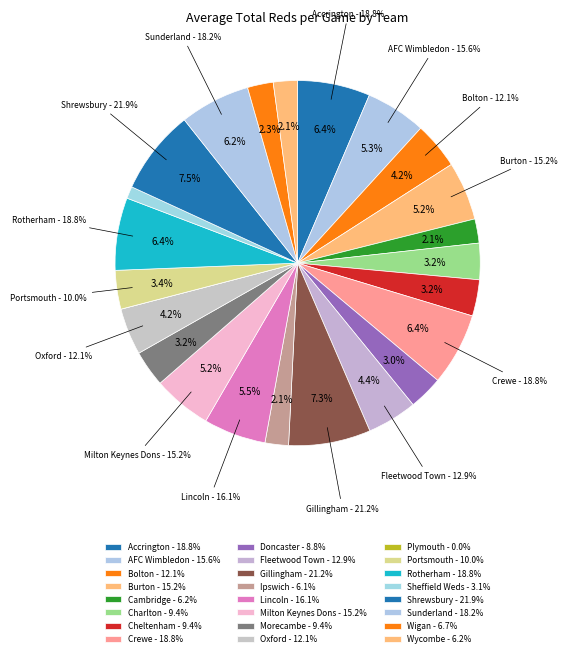

What is the smallest slice in the pie chart?

Plymouth